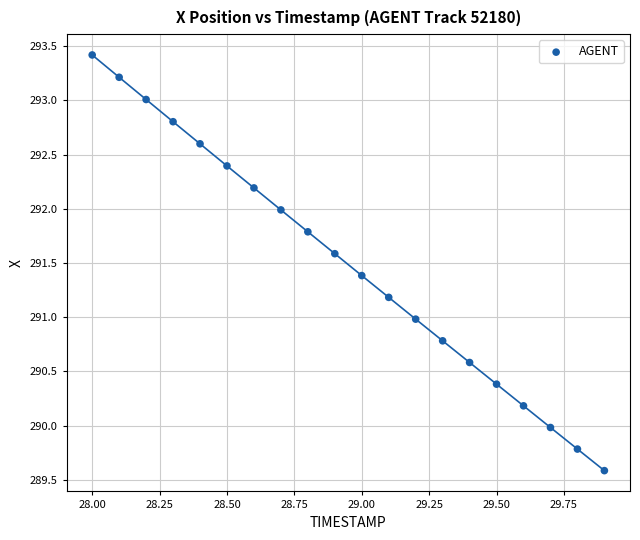

What is the range of Y values (max minus min)?

3.8